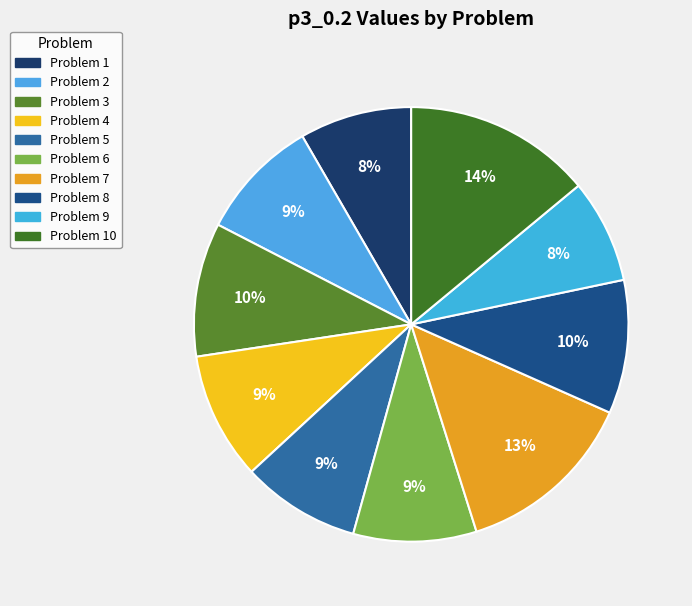

Which category has the biggest portion of the pie?

Problem 10